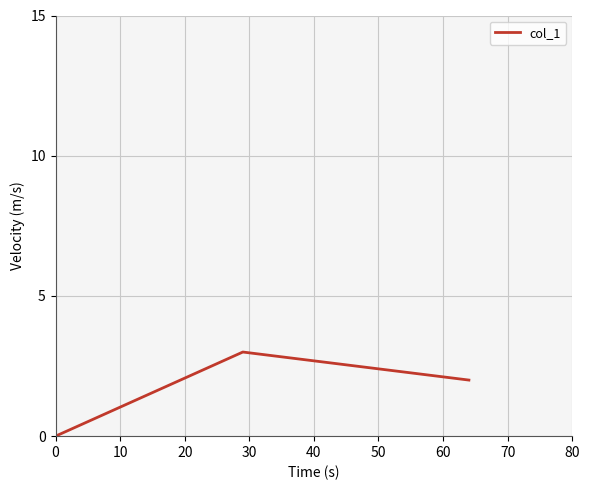

What is the average value?

2